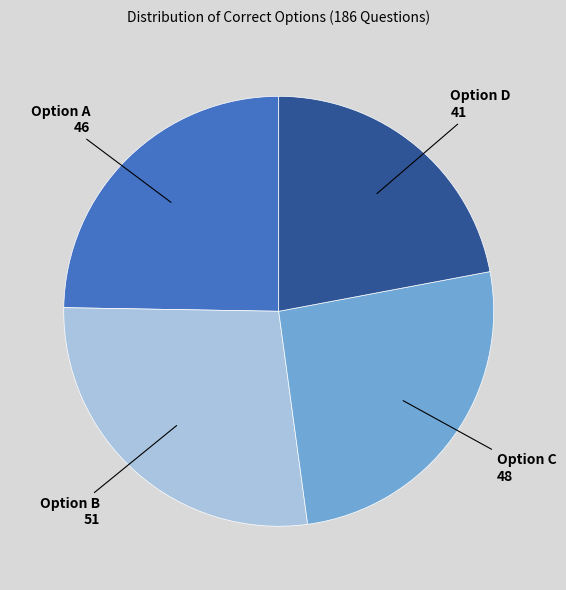

Which category has the smallest portion of the pie?

Option D